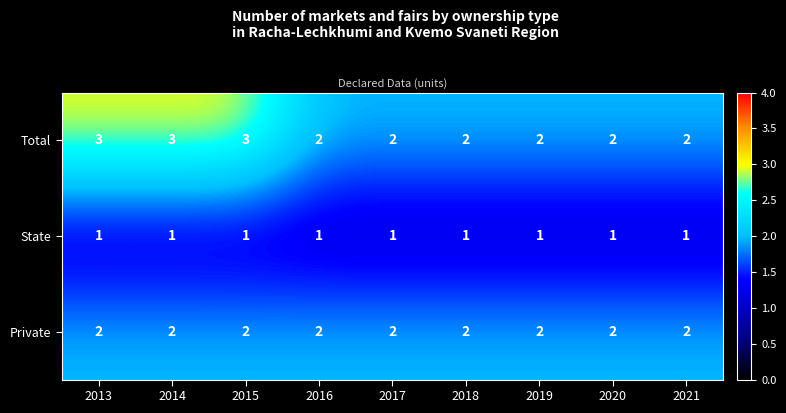

What is the greatest value displayed?

3